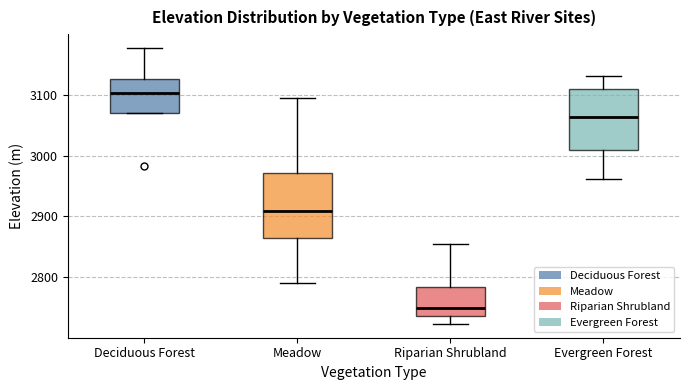

Which box has the highest median line?

Deciduous Forest